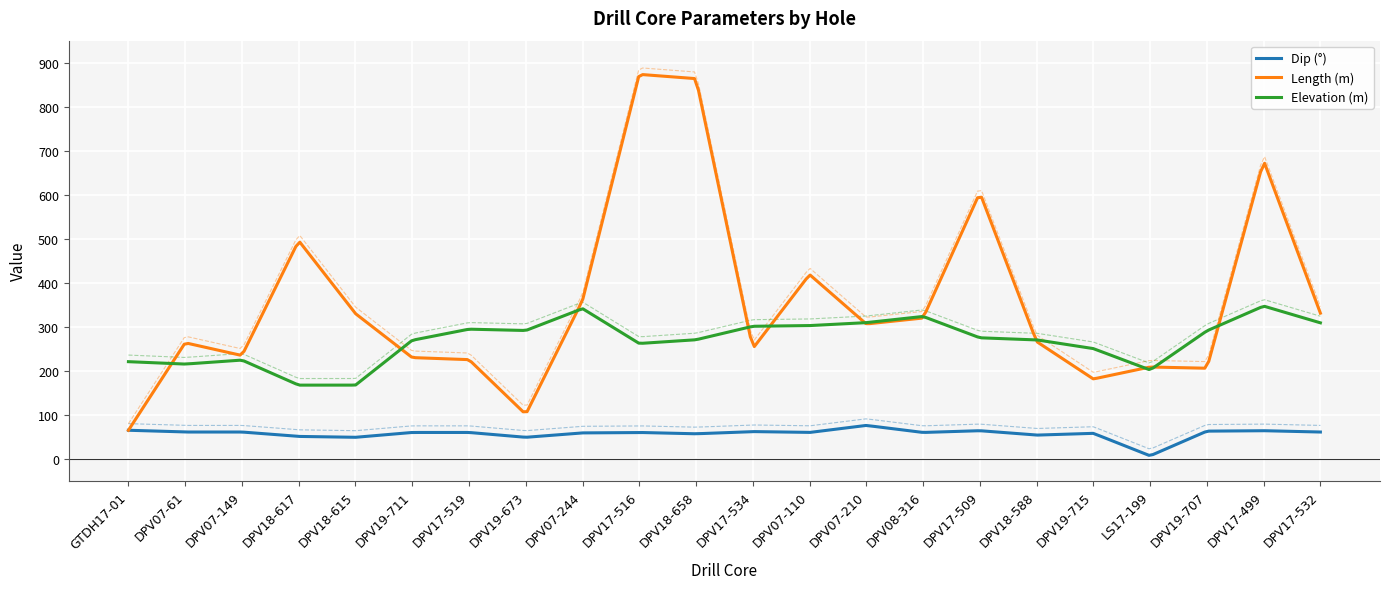

Reading left to right, transcribe all the data shown in this chart.

Dip (°): GTDH17-01=65.0	DPV07-61=61.0	DPV07-149=61.0	DPV18-617=51.0	DPV18-615=49.0	DPV19-711=60.0	DPV17-519=60.0	DPV19-673=49.0	DPV07-244=59.0	DPV17-516=60.0	DPV18-658=57.0	DPV17-534=62.0	DPV07-110=60.0	DPV07-210=76.0	DPV08-316=60.0	DPV17-509=64.0	DPV18-588=54.0	DPV19-715=58.0	LS17-199=7.0	DPV19-707=63.0	DPV17-499=64.0	DPV17-532=61.0
Length (m): GTDH17-01=65.0	DPV07-61=263.7	DPV07-149=234.8	DPV18-617=495.6	DPV18-615=330.0	DPV19-711=230.1	DPV17-519=225.4	DPV19-673=101.2	DPV07-244=360.0	DPV17-516=873.5	DPV18-658=863.7	DPV17-534=250.6	DPV07-110=418.7	DPV07-210=306.4	DPV08-316=320.0	DPV17-509=604.6	DPV18-588=266.5	DPV19-715=181.5	LS17-199=208.7	DPV19-707=205.9	DPV17-499=677.3	DPV17-532=331.0
Elevation (m): GTDH17-01=220.8	DPV07-61=215.3	DPV07-149=224.4	DPV18-617=167.5	DPV18-615=167.6	DPV19-711=269.4	DPV17-519=294.7	DPV19-673=291.6	DPV07-244=341.3	DPV17-516=262.1	DPV18-658=270.6	DPV17-534=301.2	DPV07-110=302.8	DPV07-210=309.5	DPV08-316=323.6	DPV17-509=275.1	DPV18-588=270.4	DPV19-715=250.5	LS17-199=202.0	DPV19-707=290.8	DPV17-499=347.1	DPV17-532=309.0